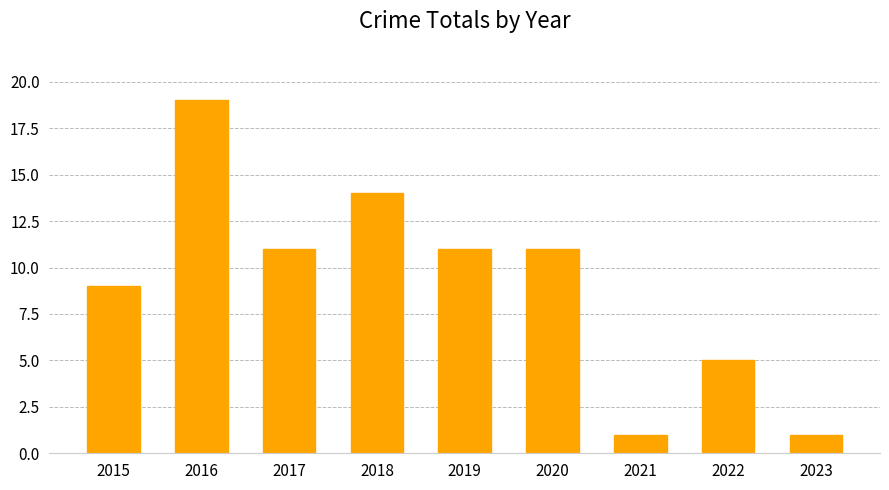

Where does the data first go above 11?

2016